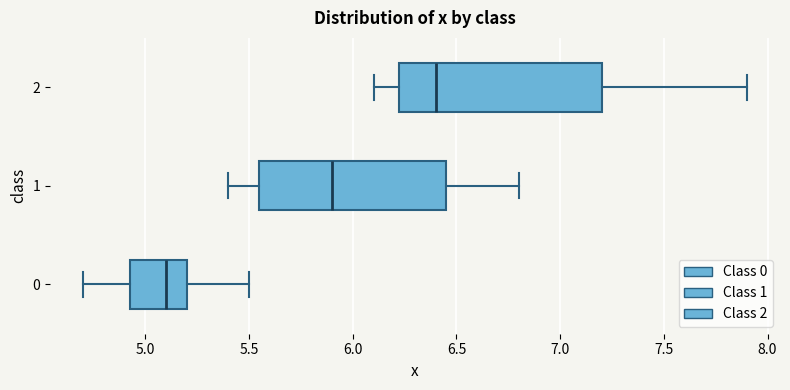

Where is the left edge of the box at y = 1 on the x-axis? The values are not printed on the chart, so give them approximately, as read against the axis.

5.55